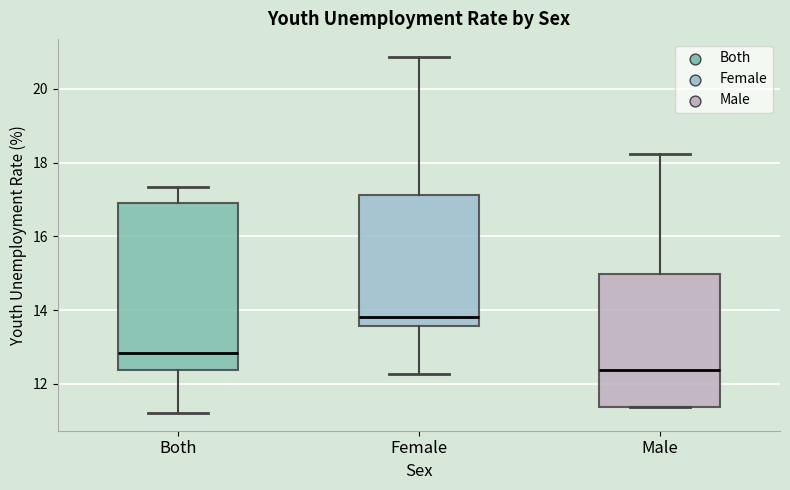

Which box has the lowest median line?

Male